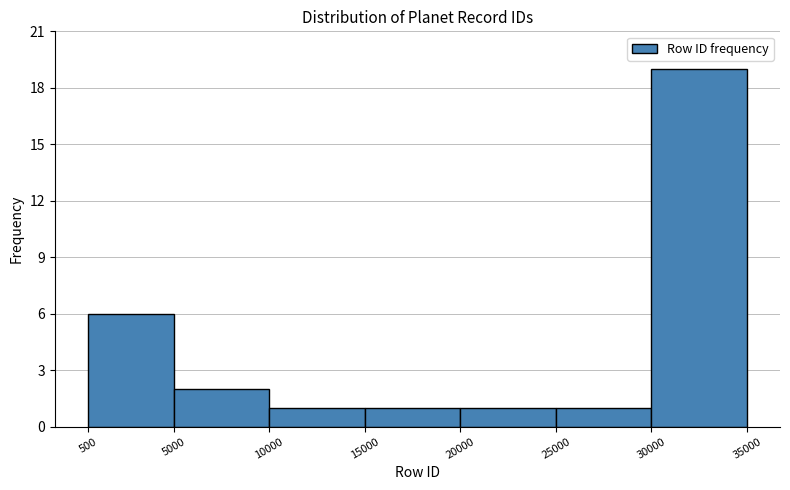

Over which range of the x-axis is the bar tallest?

30000 to 35000